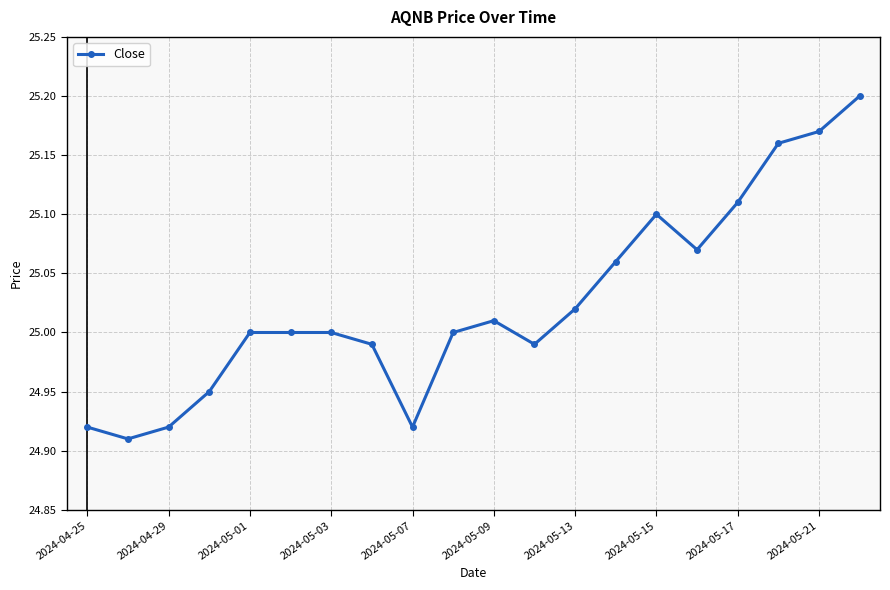

What is the difference between the maximum and second lowest values?

0.3